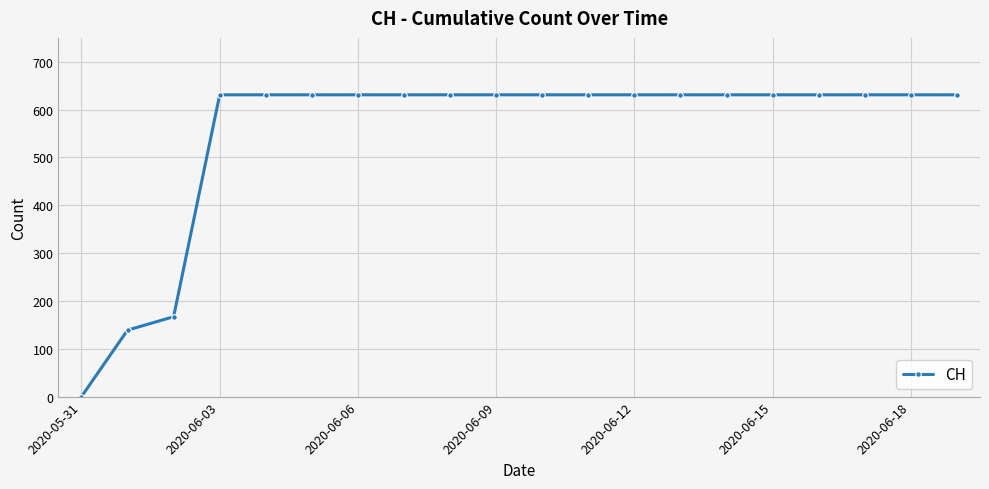

Reading left to right, transcribe all the data shown in this chart.

0	139	167	631	631	631	631	631	631	631	631	631	631	631	631	631	631	631	631	631